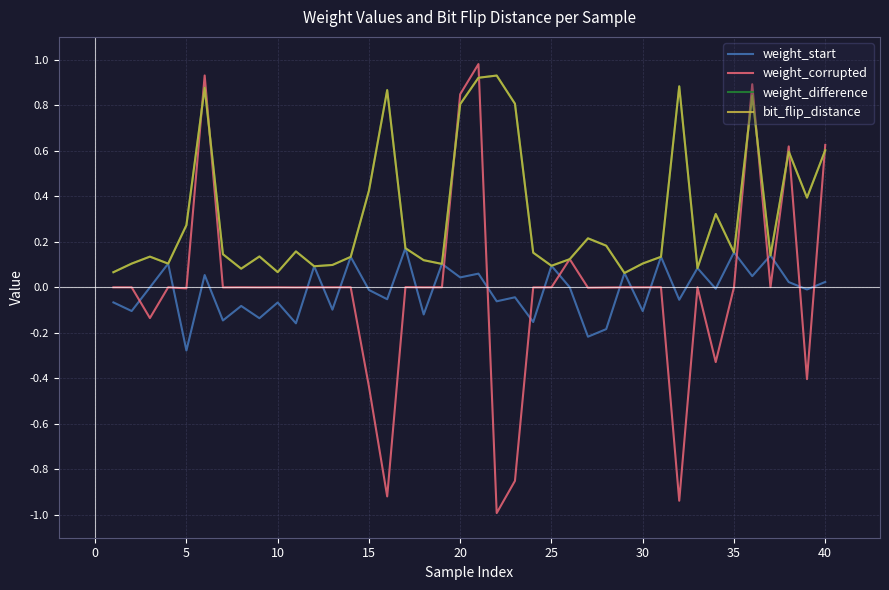

Reading left to right, extract all data points from this chart.

weight_start: -0.1	-0.1	-0.0	0.1	-0.3	0.1	-0.1	-0.1	-0.1	-0.1	-0.2	0.1	-0.1	0.1	-0.0	-0.1	0.2	-0.1	0.1	0.0	0.1	-0.1	-0.0	-0.2	0.1	0.0	-0.2	-0.2	0.1	-0.1	0.1	-0.1	0.1	-0.0	0.2	0.0	0.1	0.0	-0.0	0.0
weight_corrupted: -0.0	-0.0	-0.1	0.0	-0.0	0.9	-0.0	-0.0	-0.0	-0.0	-0.0	0.0	-0.0	0.0	-0.4	-0.9	0.0	-0.0	0.0	0.8	1.0	-1.0	-0.9	-0.0	0.0	0.1	-0.0	-0.0	0.0	-0.0	0.0	-0.9	0.0	-0.3	0.0	0.9	0.0	0.6	-0.4	0.6
weight_difference: 0.1	0.1	0.1	0.1	0.3	0.9	0.1	0.1	0.1	0.1	0.2	0.1	0.1	0.1	0.4	0.9	0.2	0.1	0.1	0.8	0.9	0.9	0.8	0.2	0.1	0.1	0.2	0.2	0.1	0.1	0.1	0.9	0.1	0.3	0.2	0.8	0.1	0.6	0.4	0.6
bit_flip_distance: 0.1	0.1	0.1	0.1	0.3	0.9	0.1	0.1	0.1	0.1	0.2	0.1	0.1	0.1	0.4	0.9	0.2	0.1	0.1	0.8	0.9	0.9	0.8	0.2	0.1	0.1	0.2	0.2	0.1	0.1	0.1	0.9	0.1	0.3	0.2	0.8	0.1	0.6	0.4	0.6